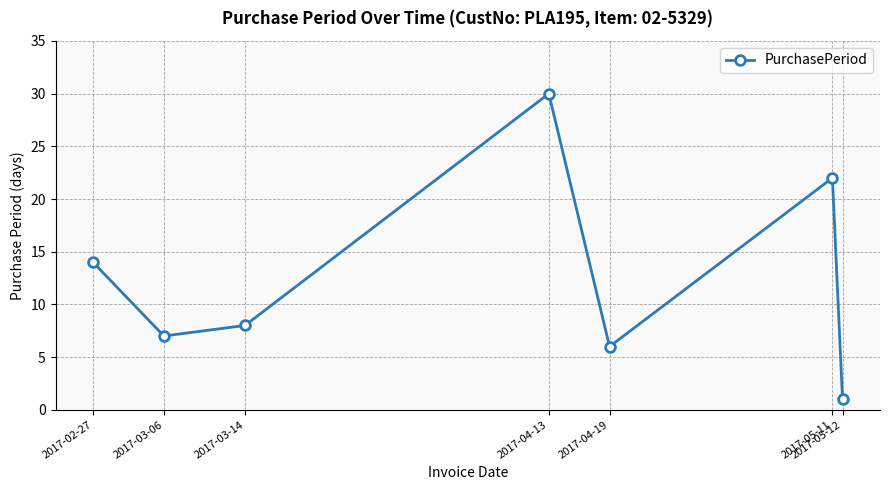

What is the minimum value shown in the chart?

1